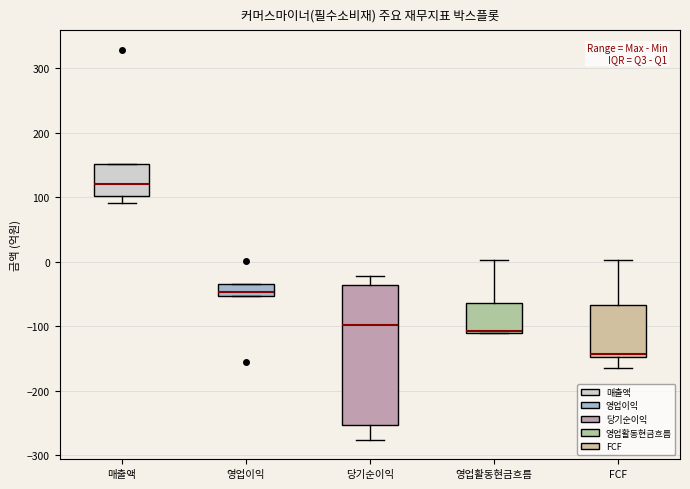

Reading left to right, transcribe this box plot: for each box, give where its median line is, the range the box spans, and where its two whiskers end, as read against the y-axis. The values are not printed on the chart, so give them approximately, as read against the axis.

매출액: median 120, box 100 to 150, whiskers 90 to 150
영업이익: median -50 (just above the box's lower edge), box -50 to -30, whiskers -50 to -30
당기순이익: median -100, box -250 to -40, whiskers -280 to -20
영업활동현금흐름: median -110 (drawn on the box's lower edge), box -110 to -60, whiskers -110 to 0
FCF: median -140, box -150 to -70, whiskers -160 to 0